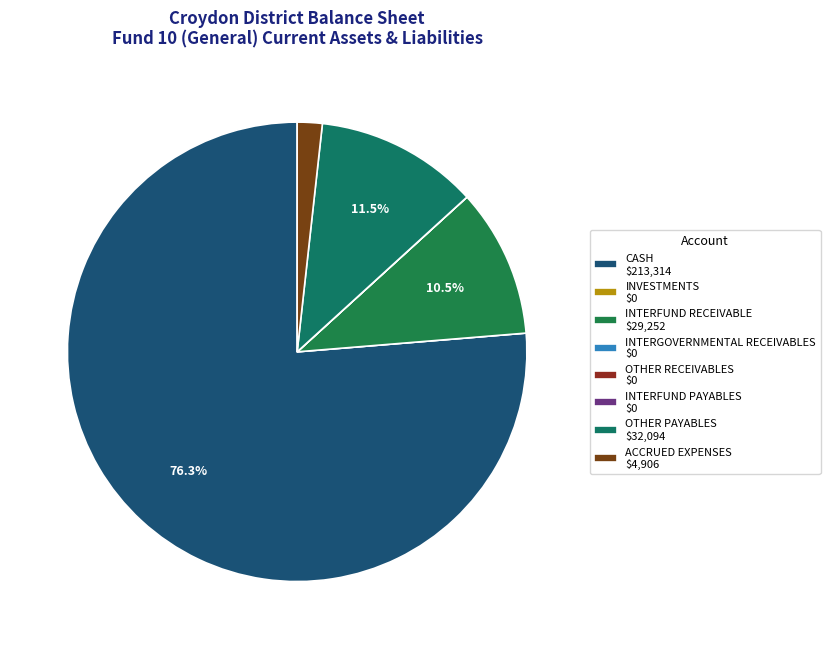

Combined, do OTHER RECEIVABLES and INTERGOVERNMENTAL RECEIVABLES account for over 50%?

No